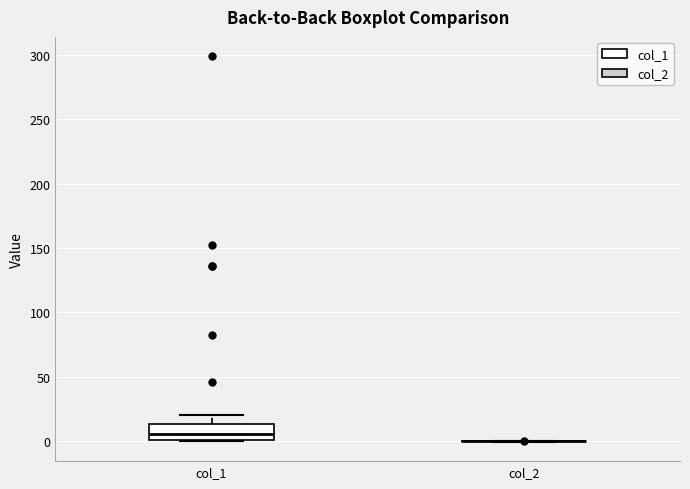

Which box is the tallest, from its lower edge to its upper edge?

col_1